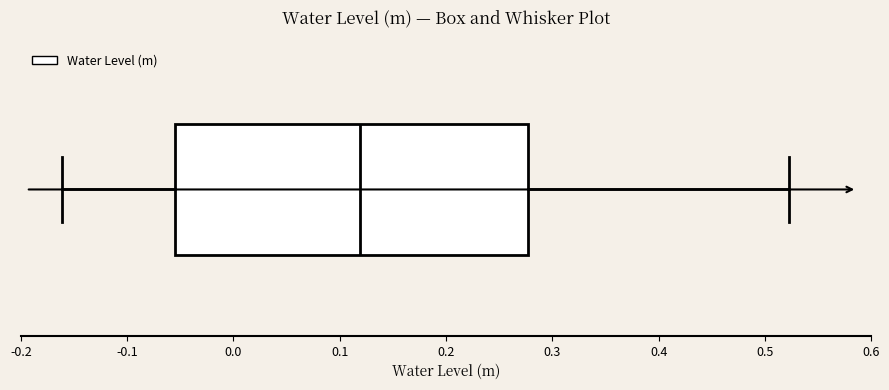

Read this box plot against the x-axis: the position of the median line, the range covered by the box, and the ends of both whiskers. The values are not printed on the chart, so give them approximately, as read against the axis.

median 0.12, box -0.05 to 0.28, whiskers -0.16 to 0.52